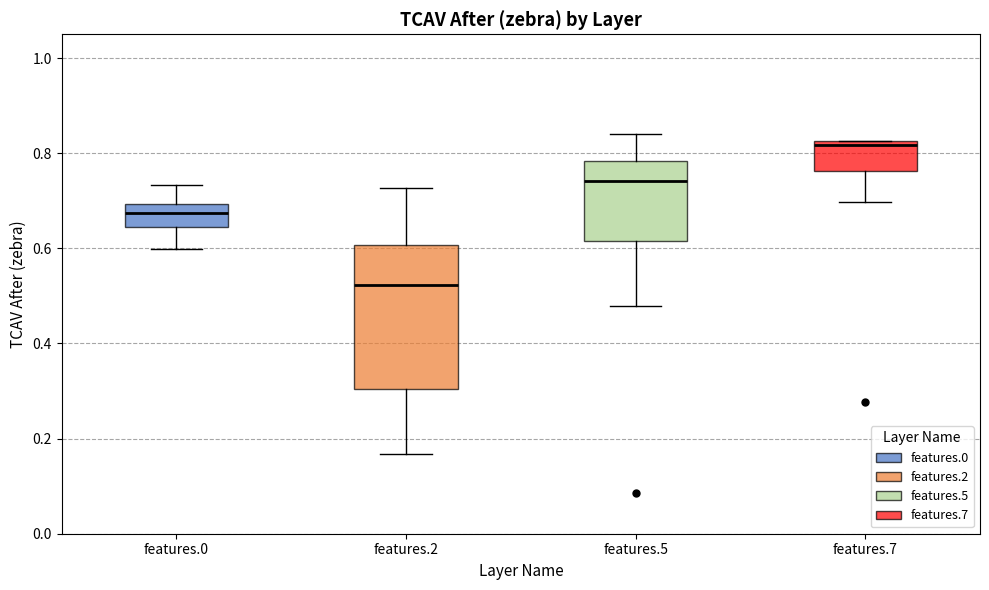

Comparing the boxes themselves (not the whiskers), which one is the tallest?

features.2